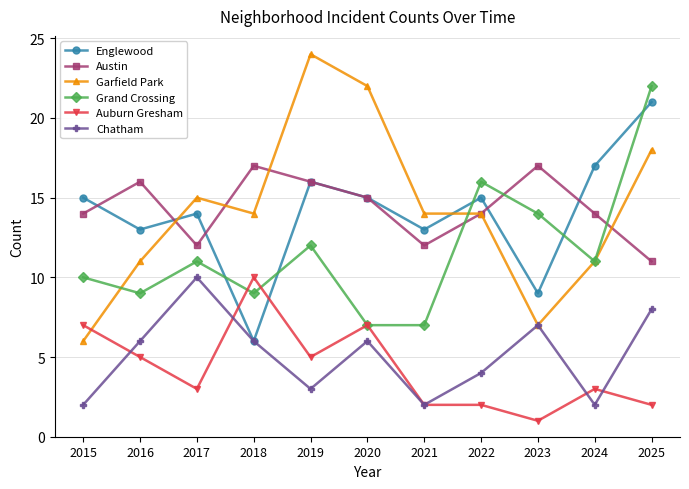

Reading left to right, extract all data points from this chart.

Englewood: 15	13	14	6	16	15	13	15	9	17	21
Austin: 14	16	12	17	16	15	12	14	17	14	11
Garfield Park: 6	11	15	14	24	22	14	14	7	11	18
Grand Crossing: 10	9	11	9	12	7	7	16	14	11	22
Auburn Gresham: 7	5	3	10	5	7	2	2	1	3	2
Chatham: 2	6	10	6	3	6	2	4	7	2	8